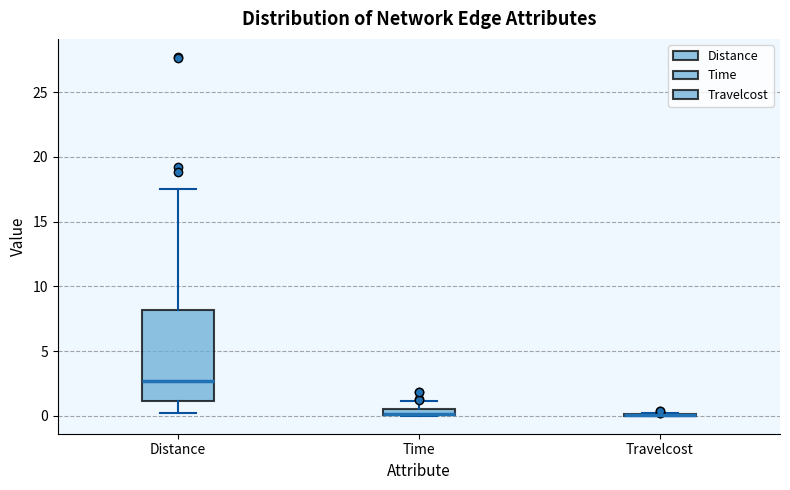

Which box is the tallest, from its lower edge to its upper edge?

Distance